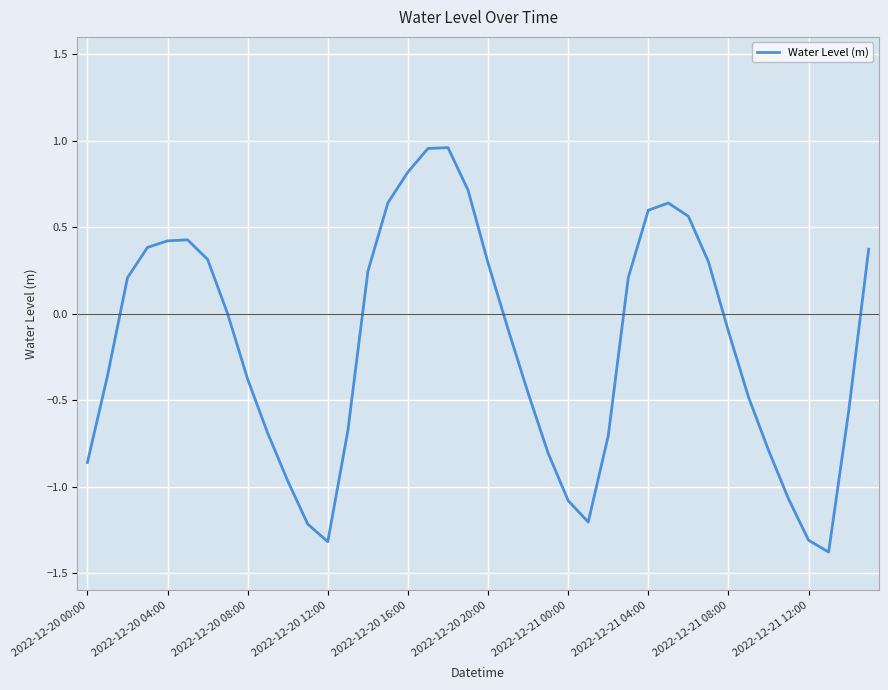

What is the smallest value displayed?

-1.4